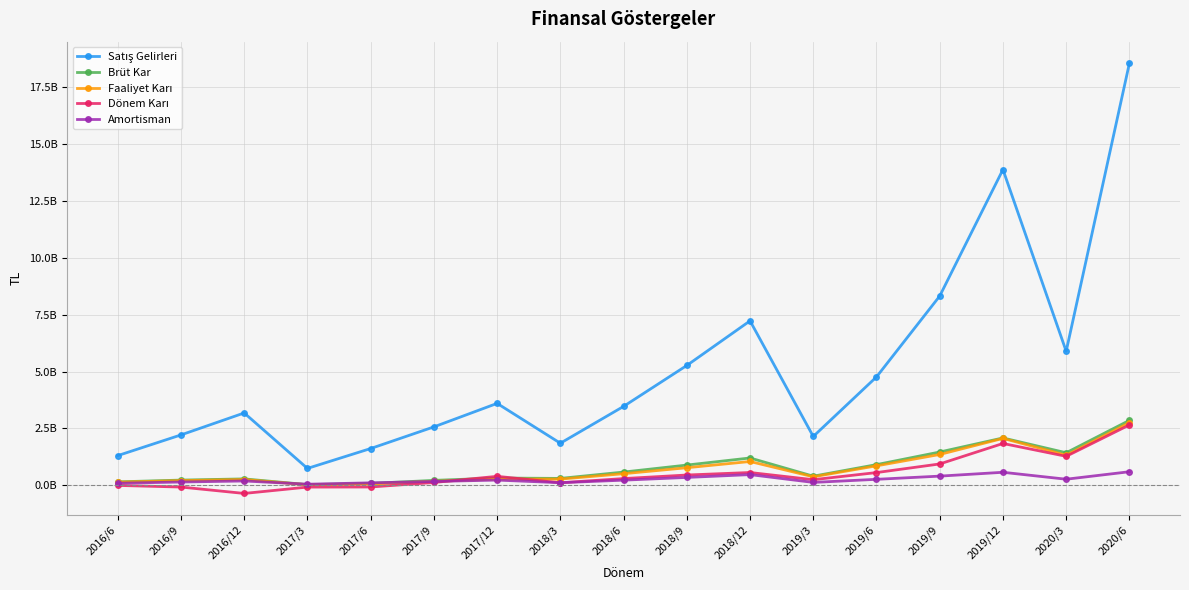

What are all the series names shown in the legend?

Satış Gelirleri, Brüt Kar, Faaliyet Karı, Dönem Karı, Amortisman